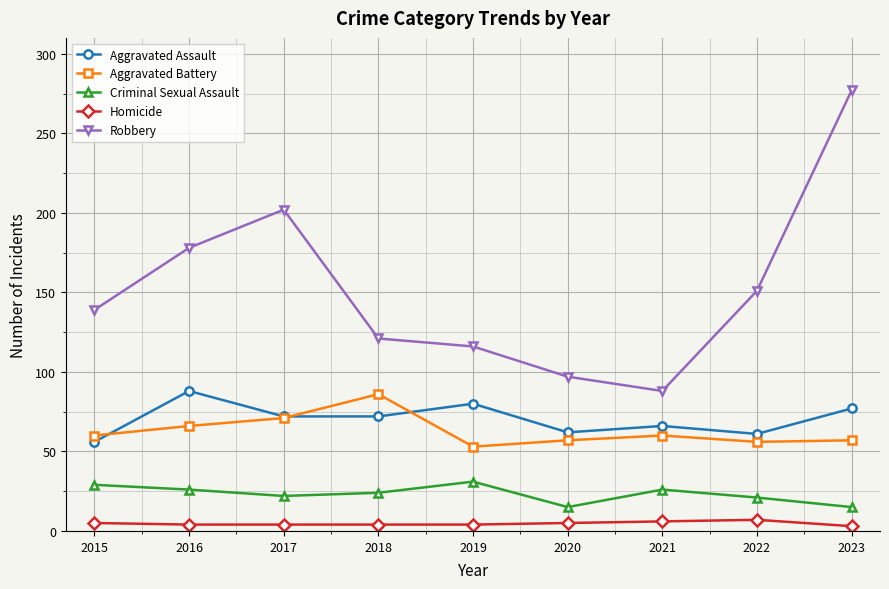

What is the value of the Aggravated Assault point at the 5th from the left?

80